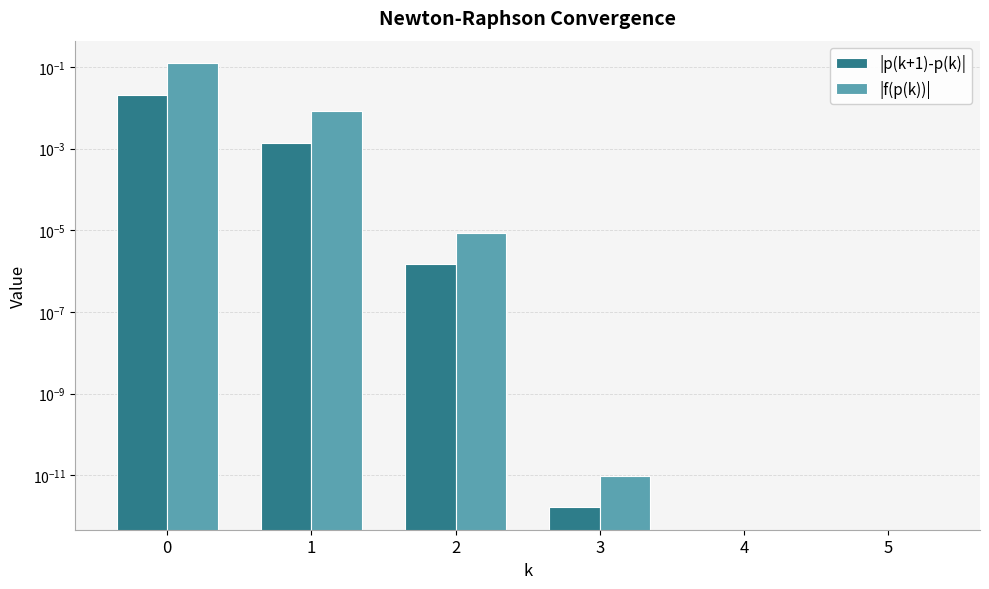

The value of |p(k+1)-p(k)| at 2 is 0.0. True or false?

False